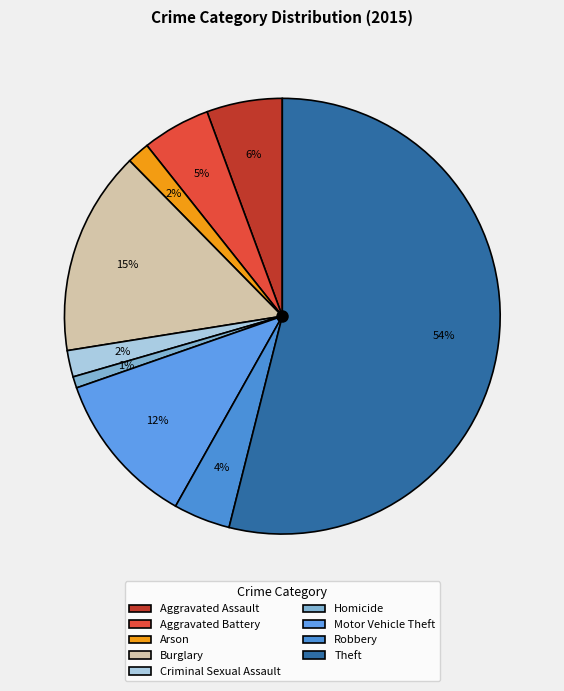

Is Burglary the majority of the pie?

No